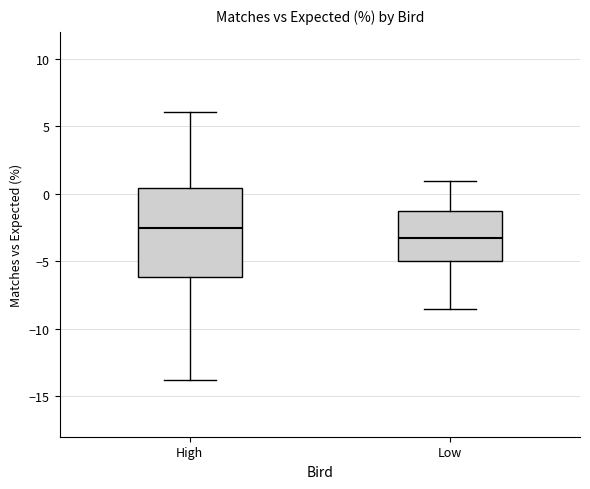

Which box's median line is the highest?

High